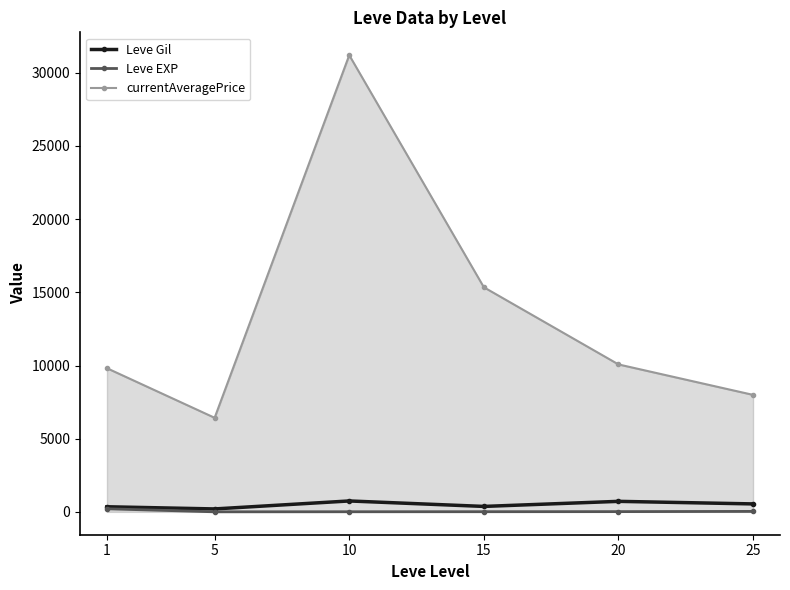

What is the greatest value displayed?

31205.7